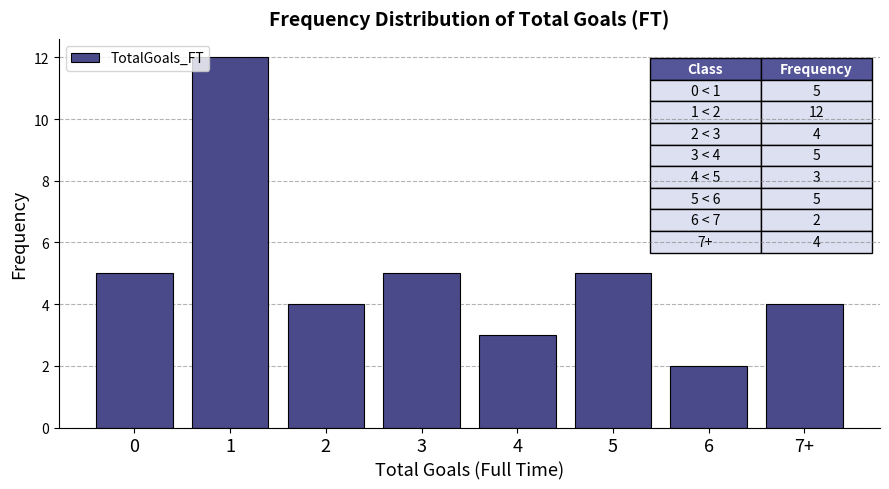

Reading left to right, extract all data points from this chart.

5	12	4	5	3	5	2	4